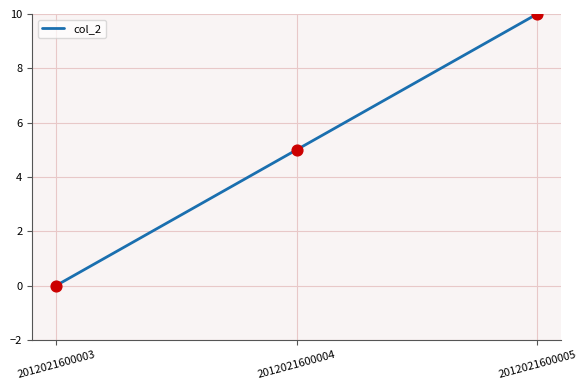

What is the change in value from 2012021600003 to 2012021600004?

+5